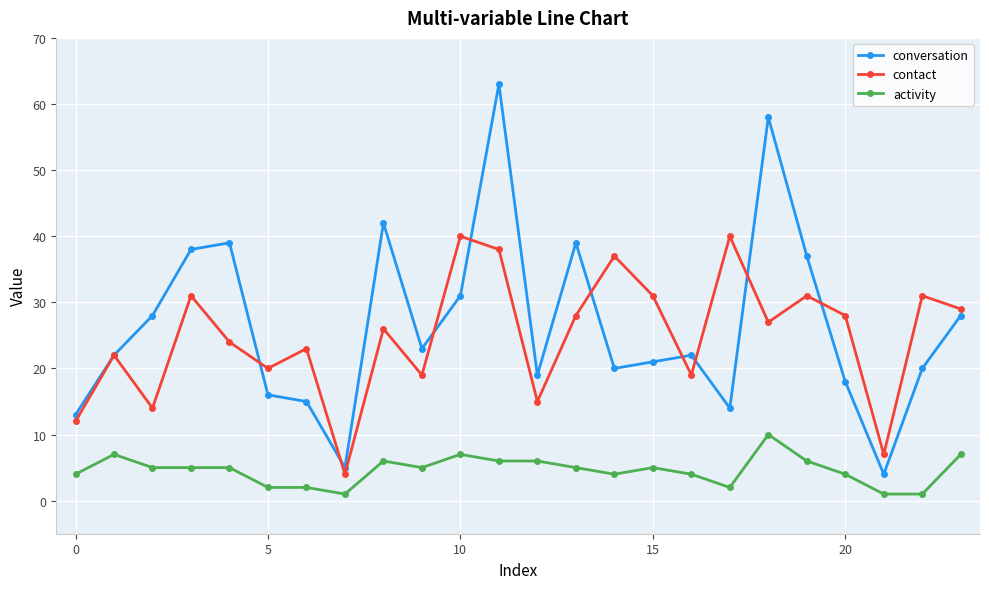

What is the lowest value of the conversation series?

4